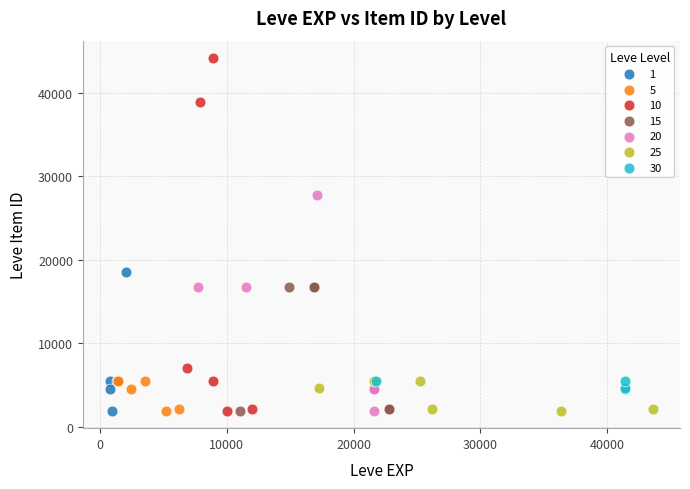

Which series reaches the maximum Y coordinate?

10